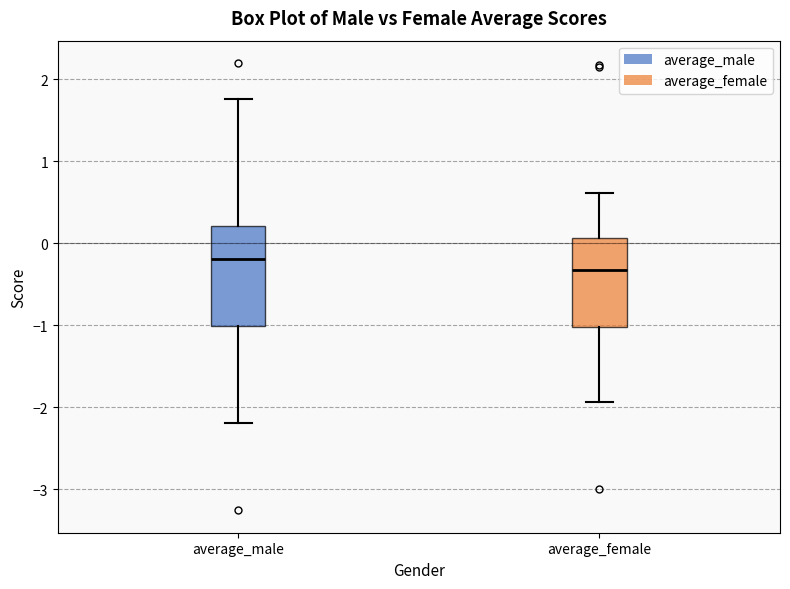

Comparing the boxes themselves (not the whiskers), which one is the tallest?

average_male